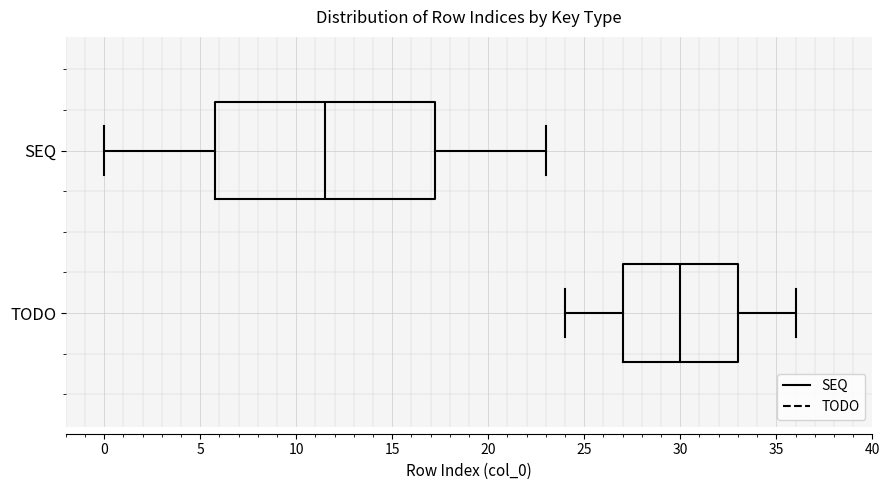

Reading bottom to top, read every box against the x-axis: the position of its median line, the range the box covers, and the ends of its whiskers. The values are not printed on the chart, so give them approximately, as read against the axis.

TODO: median 30.0, box 27.0 to 33.0, whiskers 24.0 to 36.0
SEQ: median 11.5, box 6.0 to 17.5, whiskers 0.0 to 23.0